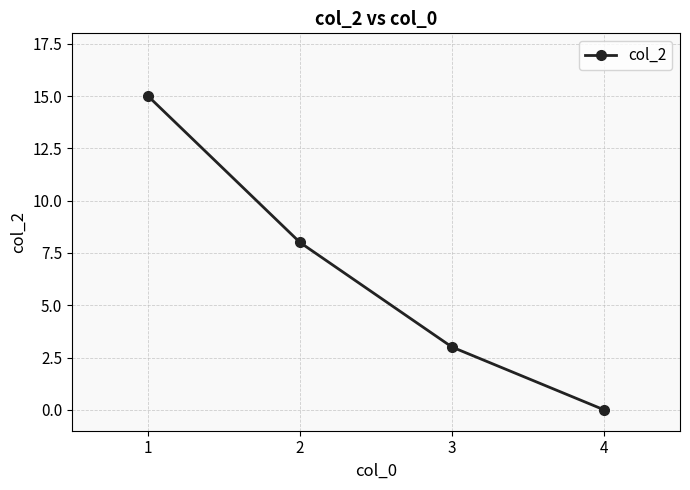

Count the values in the range 3 to 15.

3